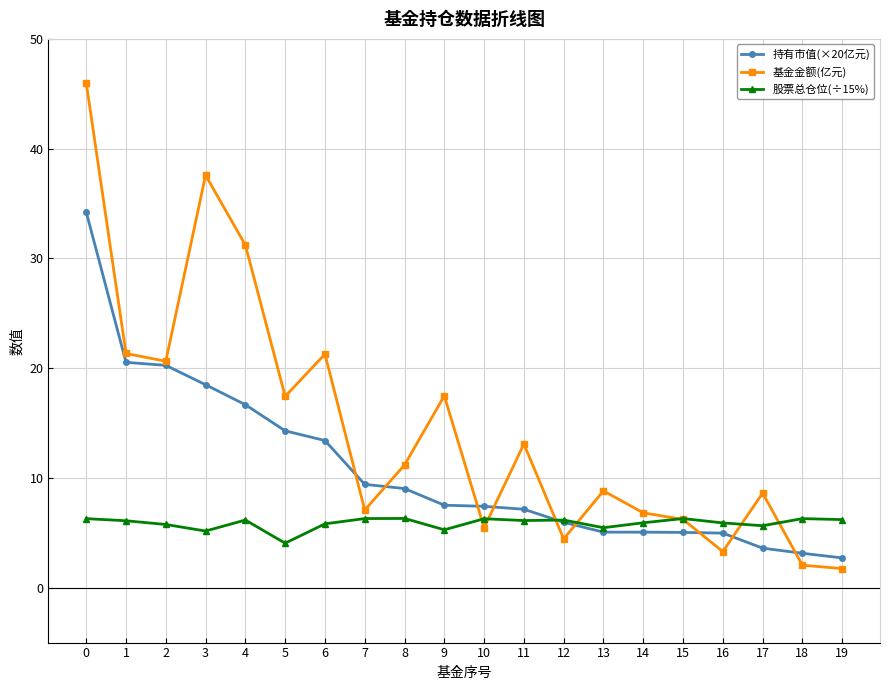

What is the spread (max minus min) of values at 13?

3.8